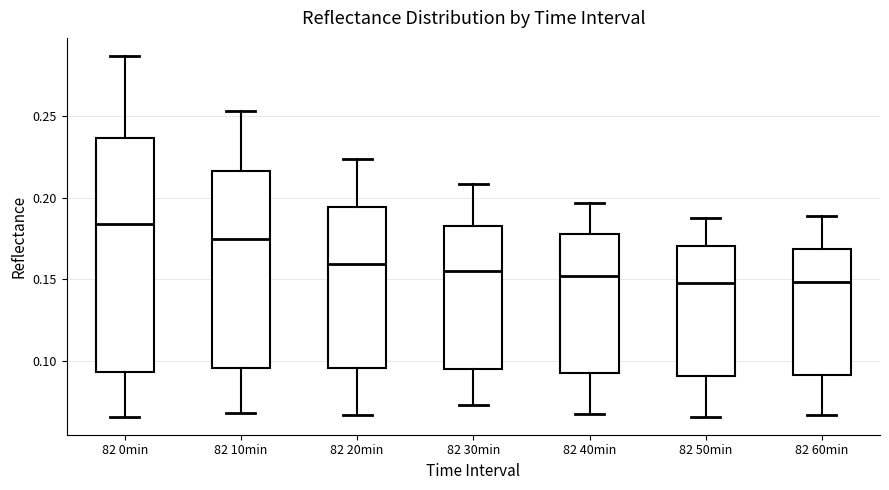

Where does the lower whisker of the box for 82 40min end on the y-axis? The values are not printed on the chart, so give them approximately, as read against the axis.

0.070